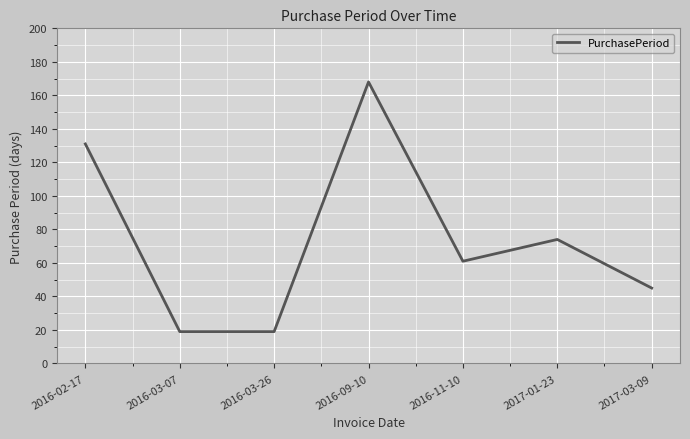

Reading left to right, extract all data points from this chart.

2016-02-17=131	2016-03-07=19	2016-03-26=19	2016-09-10=168	2016-11-10=61	2017-01-23=74	2017-03-09=45